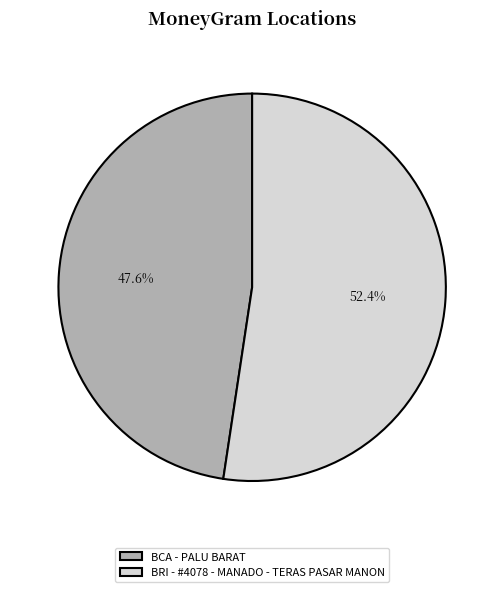

Combined, do BRI - #4078 - MANADO - TERAS PASAR MANON and BCA - PALU BARAT account for over 50%?

Yes